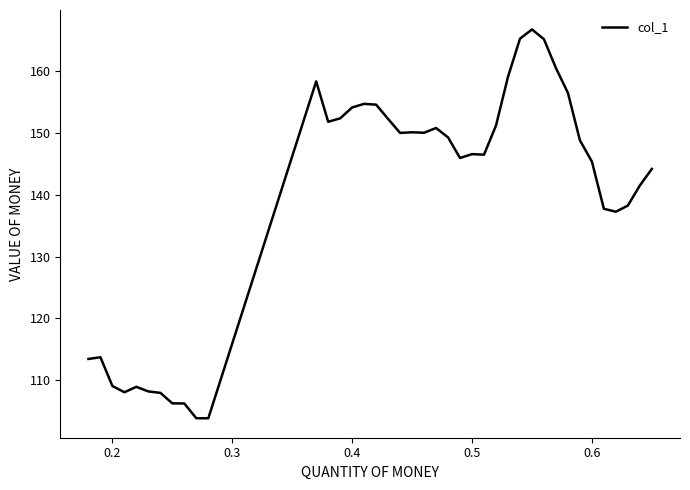

What is the maximum value shown in the chart?

166.8